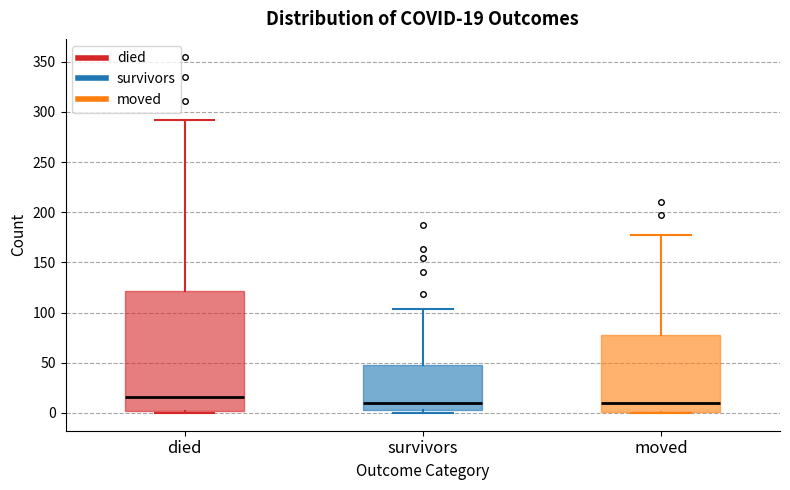

Which box is the tallest, from its lower edge to its upper edge?

died